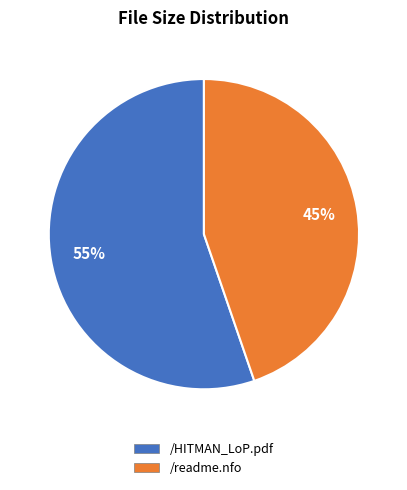

Which category has the biggest portion of the pie?

/HITMAN_LoP.pdf